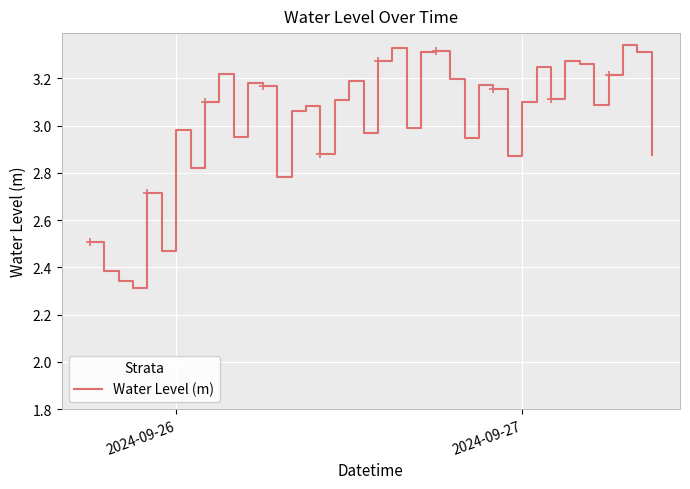

What is the difference between the maximum and minimum values?

1.0